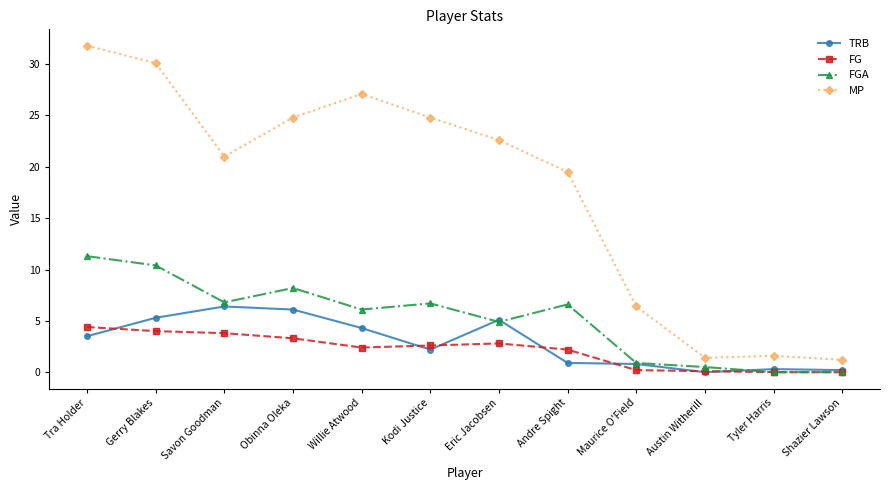

Is the value of FGA at Andre Spight greater than the value of FG at Shazier Lawson?

Yes